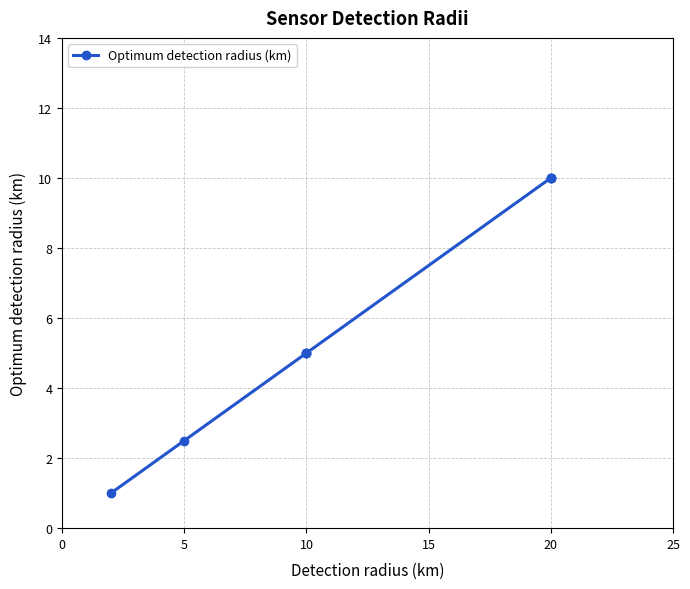

Does the chart have visible grid lines?

Yes